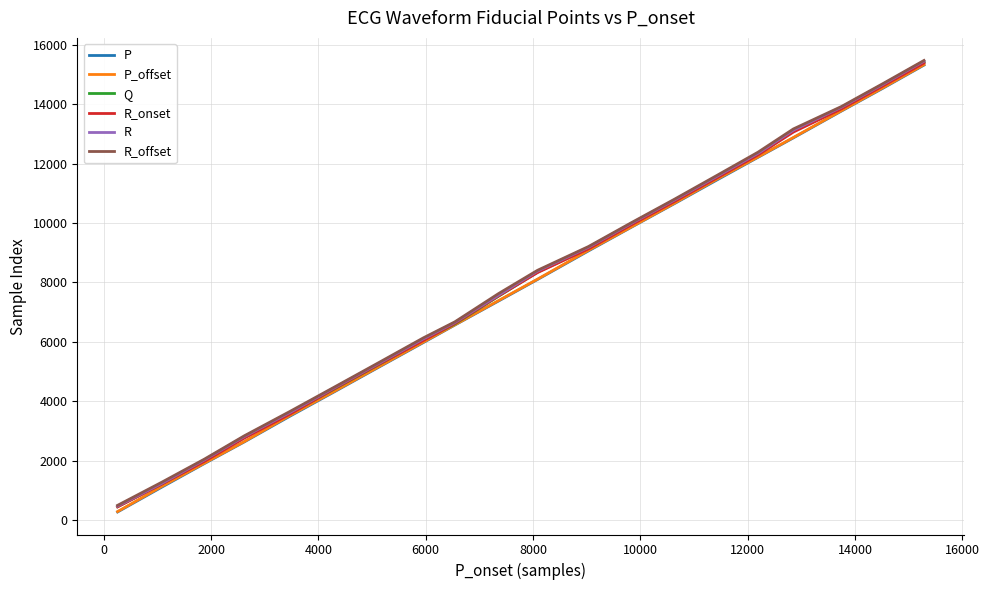

What is the lowest value of the P series?

269